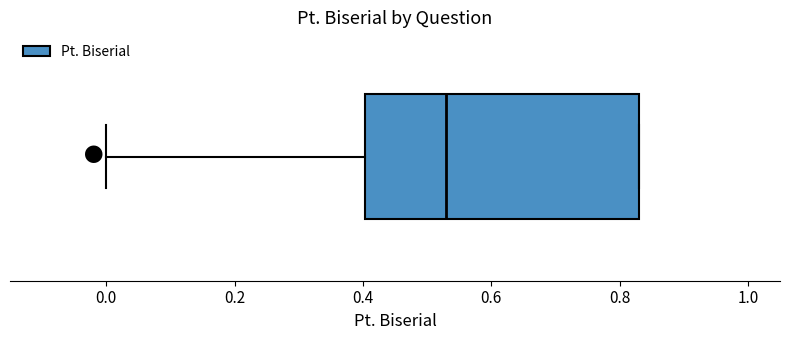

Transcribe this box plot: give where the median line is, the range the box spans, and where the two whiskers end, as read against the x-axis. The values are not printed on the chart, so give them approximately, as read against the axis.

median 0.54, box 0.40 to 0.84, whiskers 0.00 to 0.84